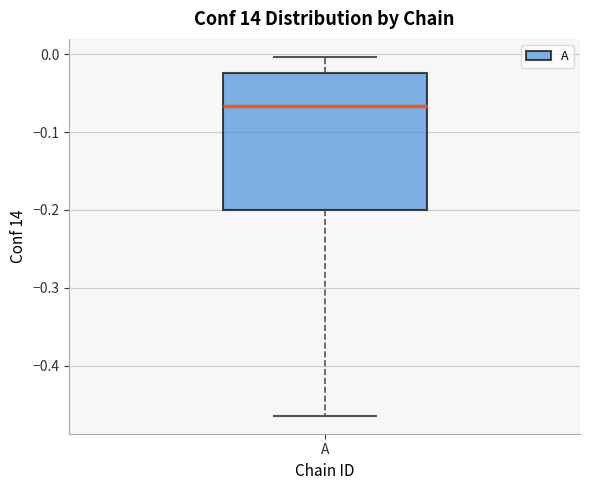

Transcribe this box plot: give where the median line is, the range the box spans, and where the two whiskers end, as read against the y-axis. The values are not printed on the chart, so give them approximately, as read against the axis.

median -0.07, box -0.20 to -0.02, whiskers -0.46 to 0.00